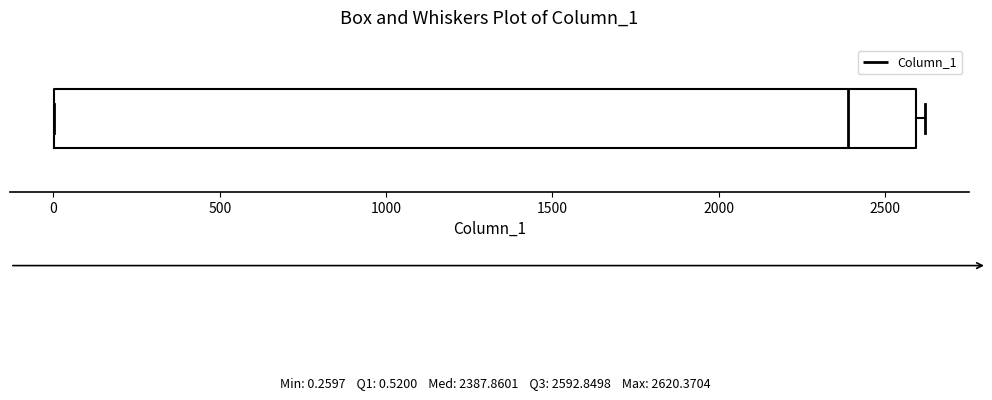

Transcribe this box plot: give where the median line is, the range the box spans, and where the two whiskers end, as read against the x-axis. The values are not printed on the chart, so give them approximately, as read against the axis.

median 2400, box 0 to 2600, whiskers 0 to 2600 (just right of the box's right edge)